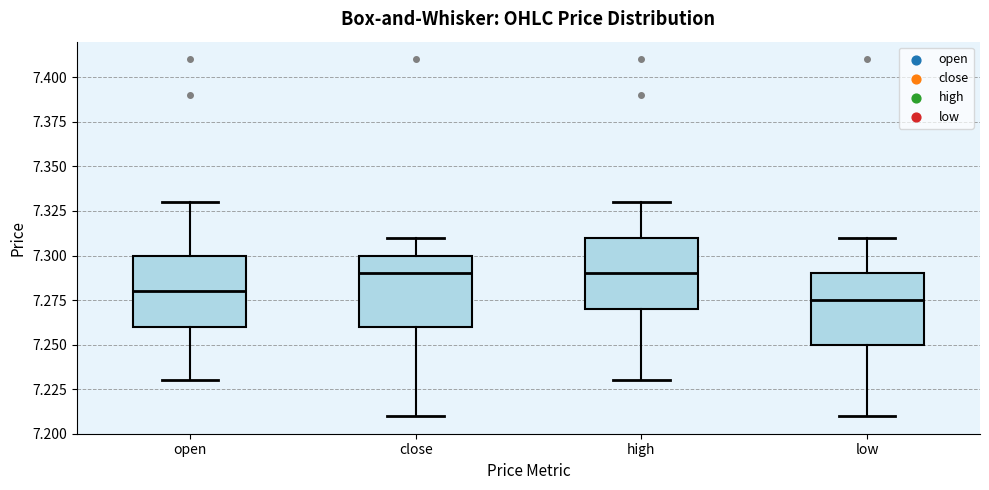

Reading left to right, read every box against the y-axis: the position of its median line, the range the box covers, and the ends of its whiskers. The values are not printed on the chart, so give them approximately, as read against the axis.

open: median 7.280, box 7.260 to 7.300, whiskers 7.230 to 7.330
close: median 7.290, box 7.260 to 7.300, whiskers 7.210 to 7.310
high: median 7.290, box 7.270 to 7.310, whiskers 7.230 to 7.330
low: median 7.275, box 7.250 to 7.290, whiskers 7.210 to 7.310